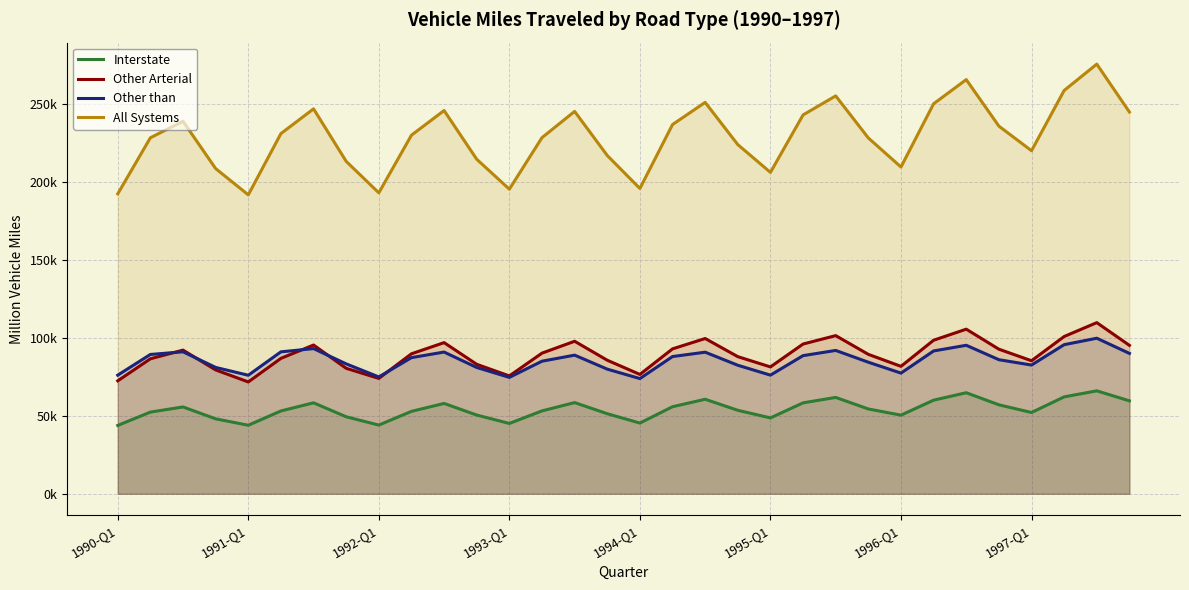

How many data points in Other than are above 87401?

16